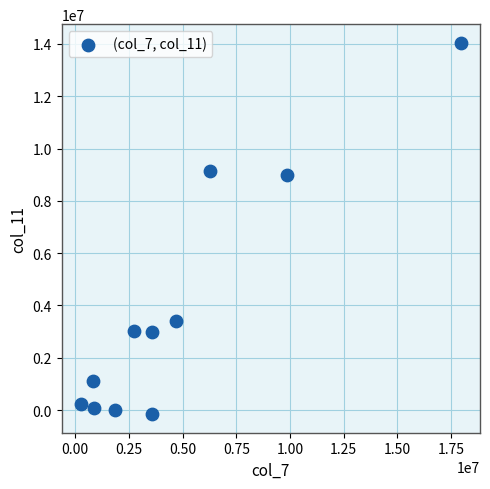

What is the range of Y values (max minus min)?

14199000